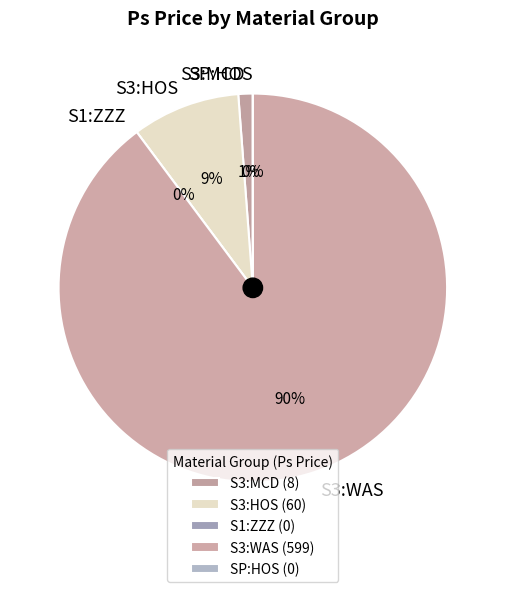

What percentage is NOT represented by S3:HOS?

91.0%